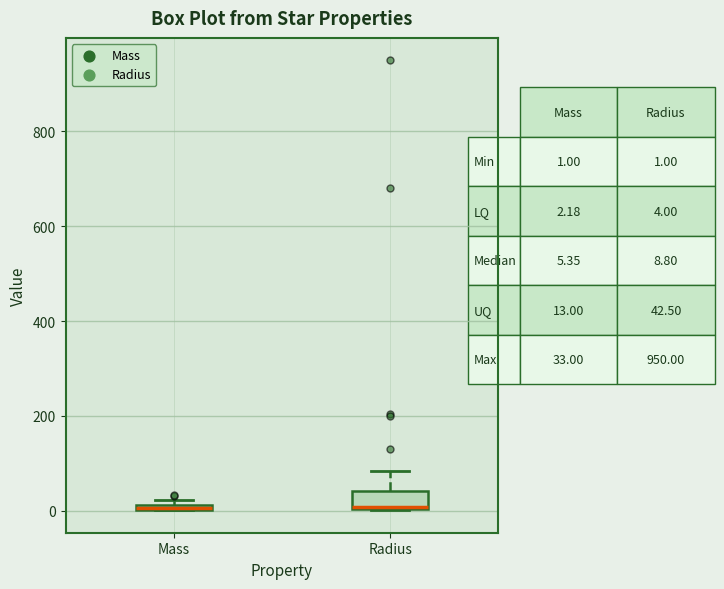

Comparing the boxes themselves (not the whiskers), which one is the tallest?

Radius